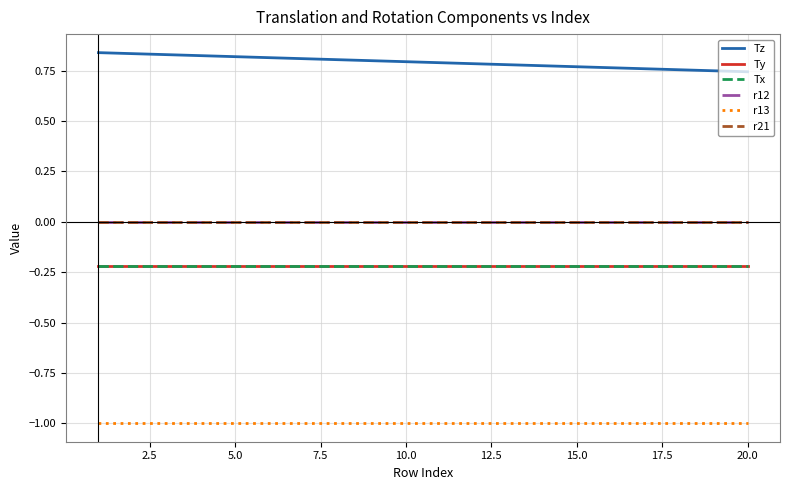

Does the chart display data point markers on the line(s)?

No